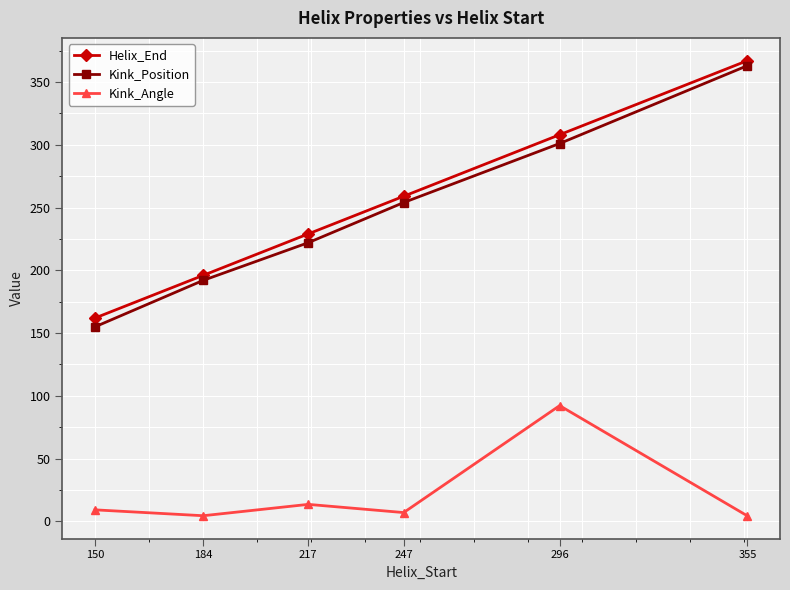

The Kink_Position series shows 301.0 at 296. True or false?

True